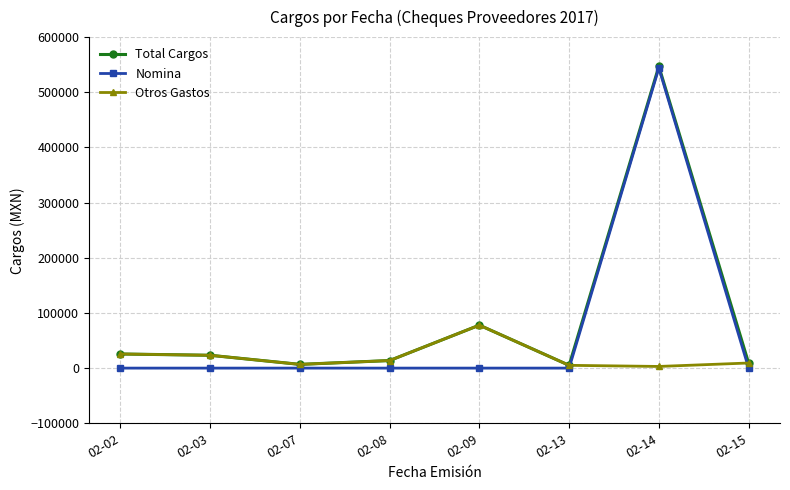

At which category is the sum across all series the highest?

02-14